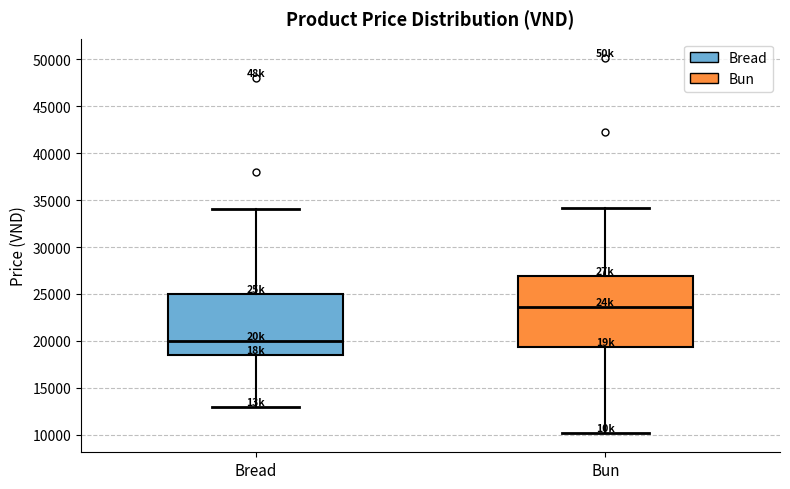

Where does the lower whisker of the box for Bun end on the y-axis? The values are not printed on the chart, so give them approximately, as read against the axis.

10000